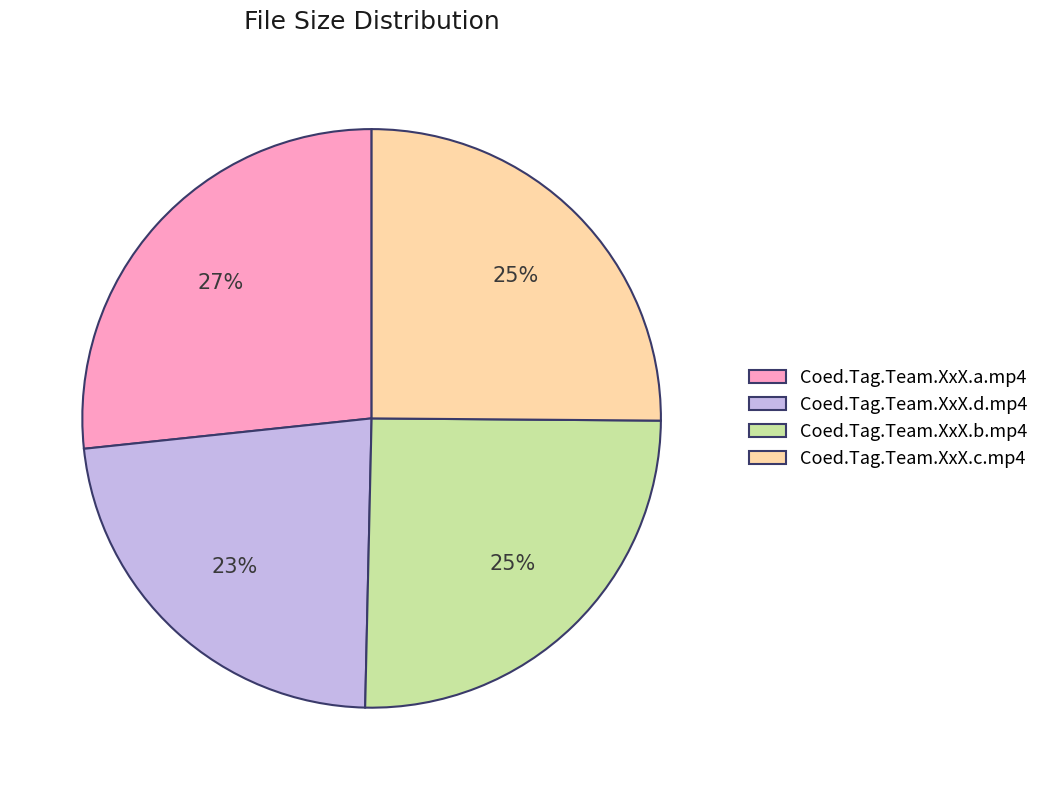

To the nearest percent, what percentage of the pie is Coed.Tag.Team.XxX.a.mp4?

27%